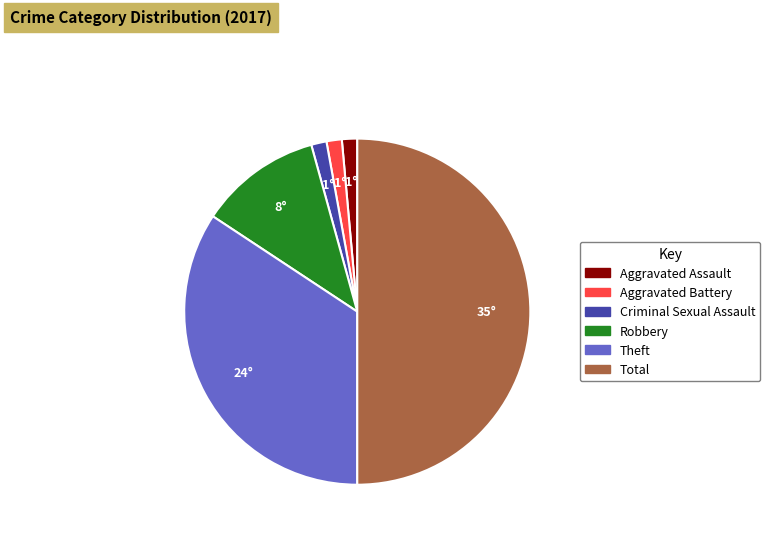

Count the number of slices in the pie.

6